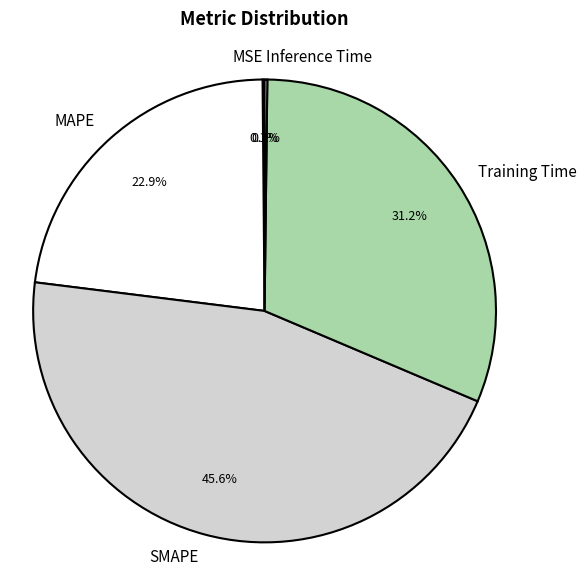

How much of the chart is everything except Training Time?

68.8%